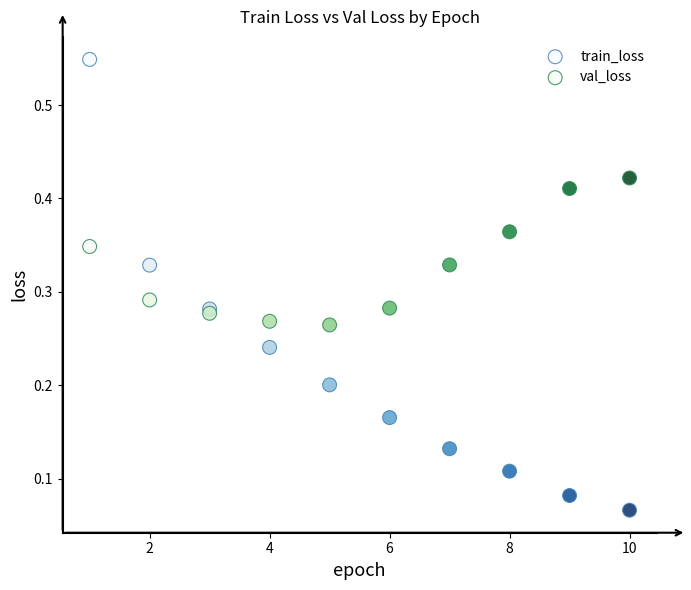

Which series contains the highest Y value?

train_loss